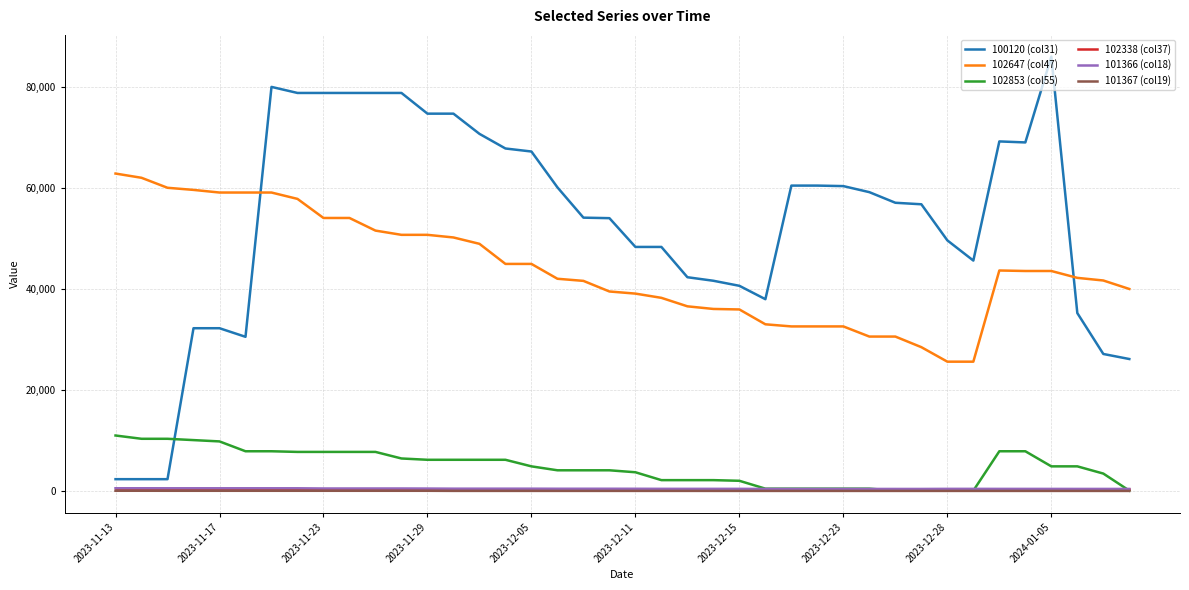

True or false: 102647 (col47) and 102338 (col37) cross at least once.

False